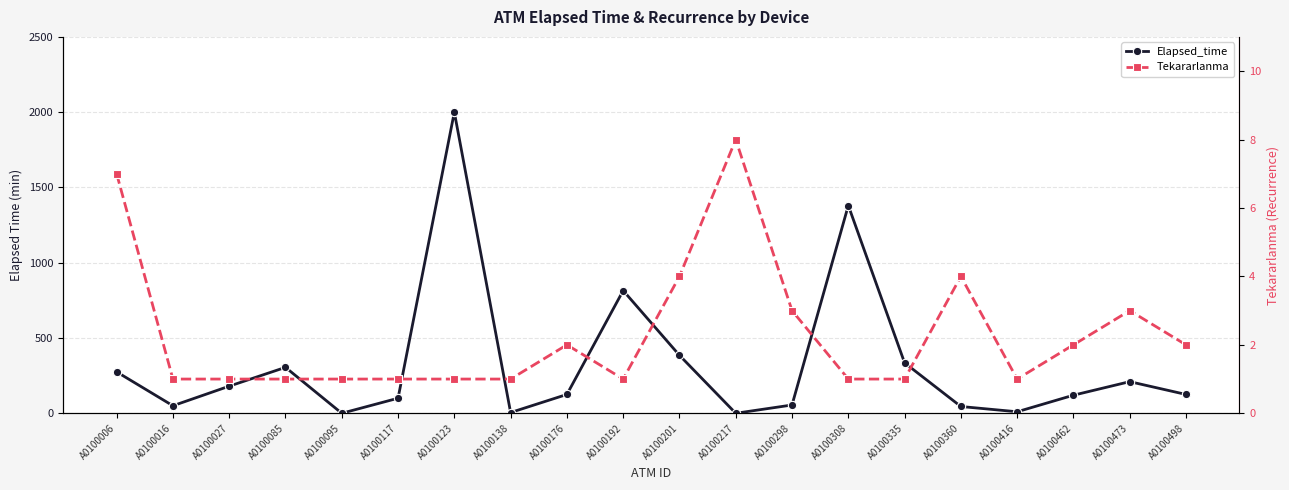

Read the Tekararlanma value at A0100462.

2